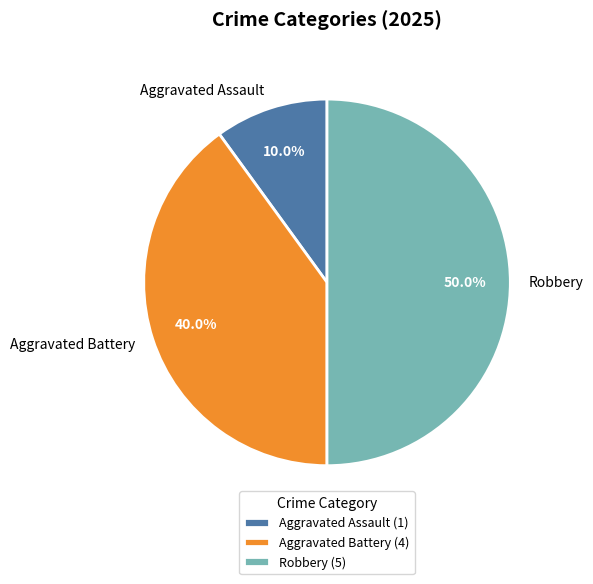

To the nearest percent, what portion does Robbery represent?

50%